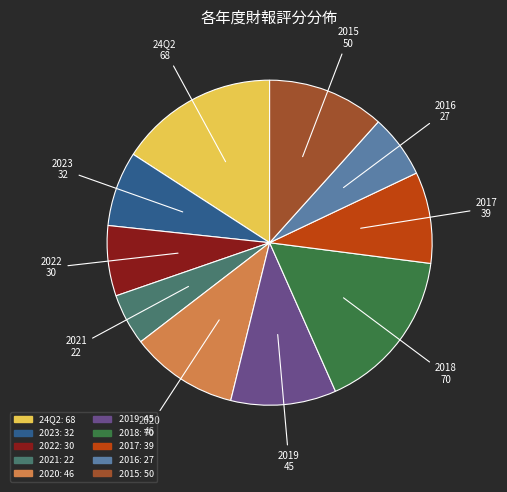

Does any single category account for the majority?

No